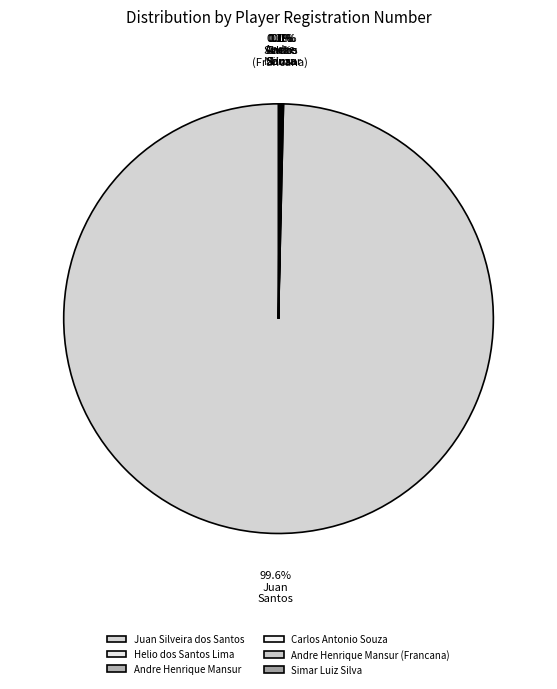

To the nearest percent, what is the average slice percentage?

17%